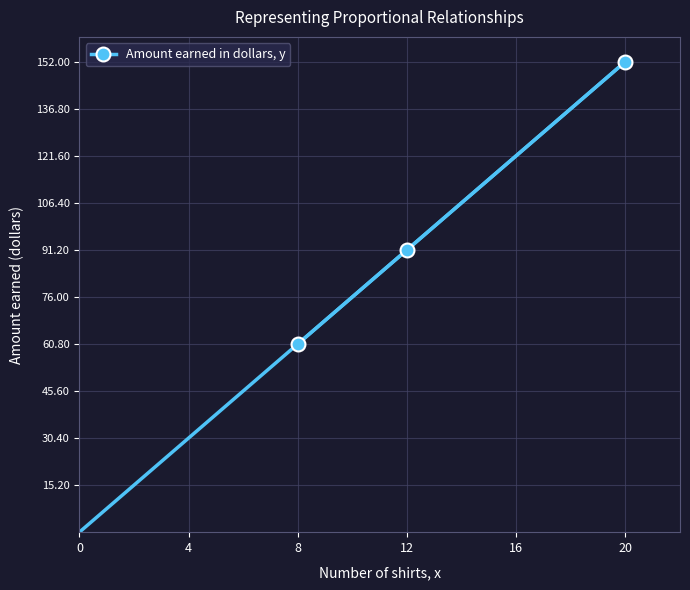

Count the number of values greater than 91.

2